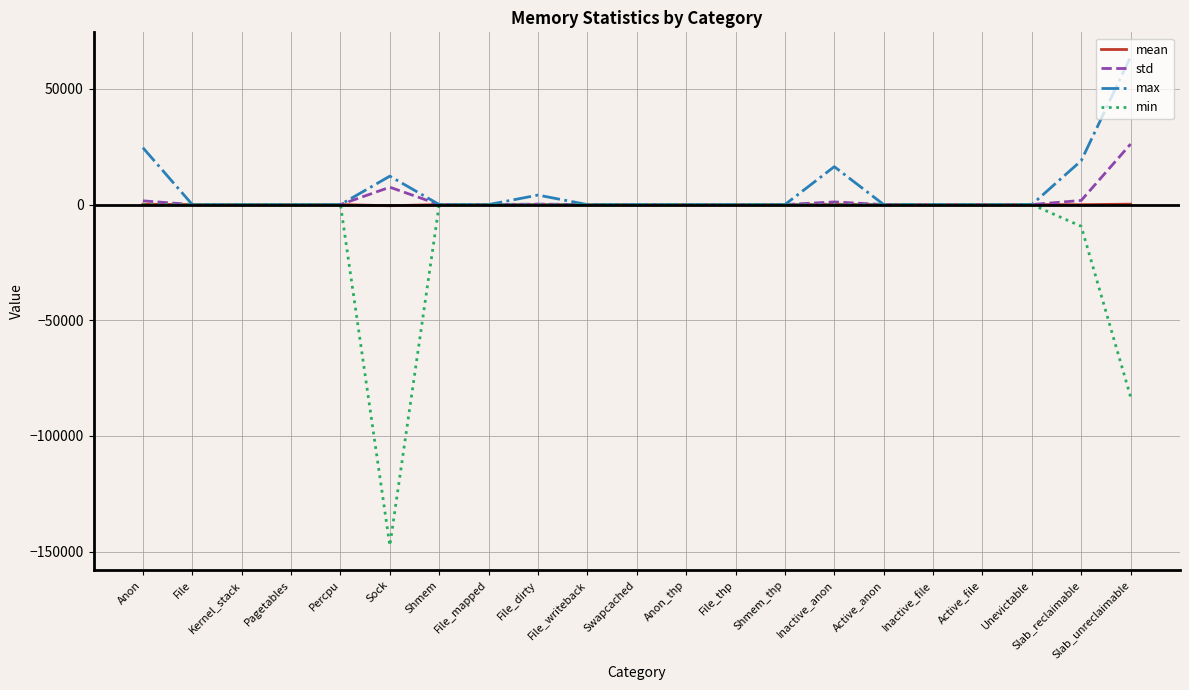

Is this an area chart (filled region under the line)?

No